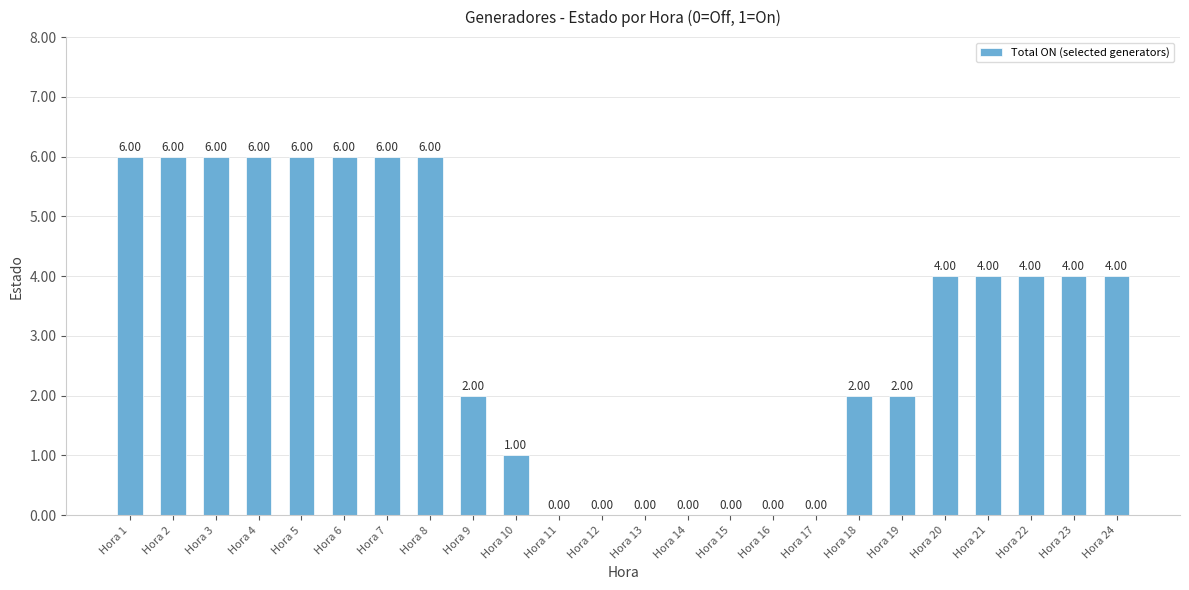

The chart shows a value of 0 at Hora 14. True or false?

True